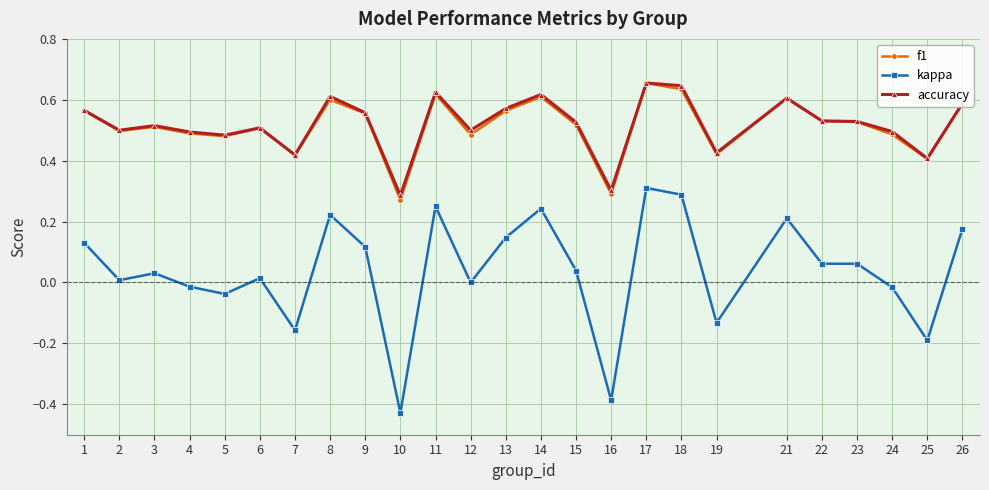

True or false: accuracy has more than 0 interior local peaks.

True